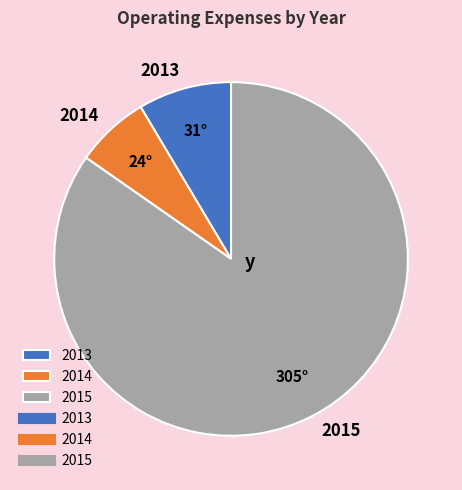

Which slice is the smallest?

2014